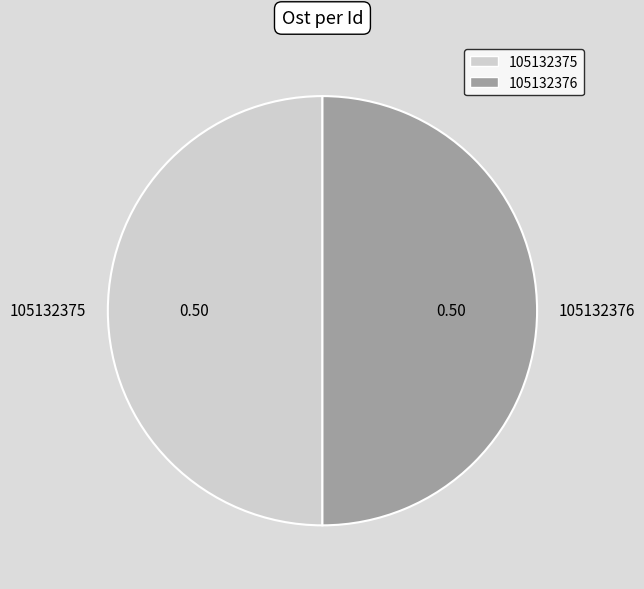

Count the number of slices in the pie.

2